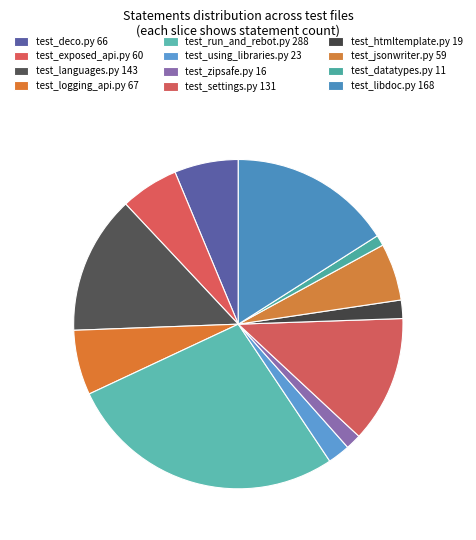

How many segments does this pie chart have?

12